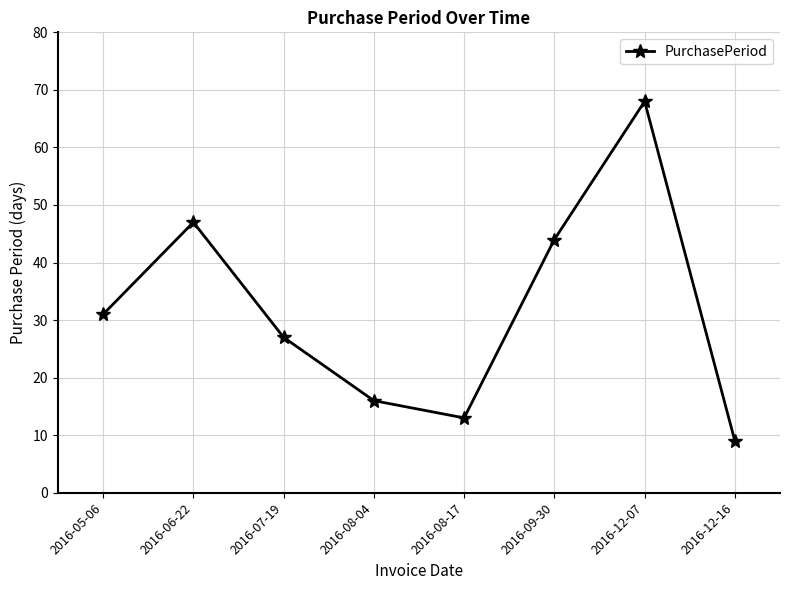

What position from the right is 2016-09-30?

3